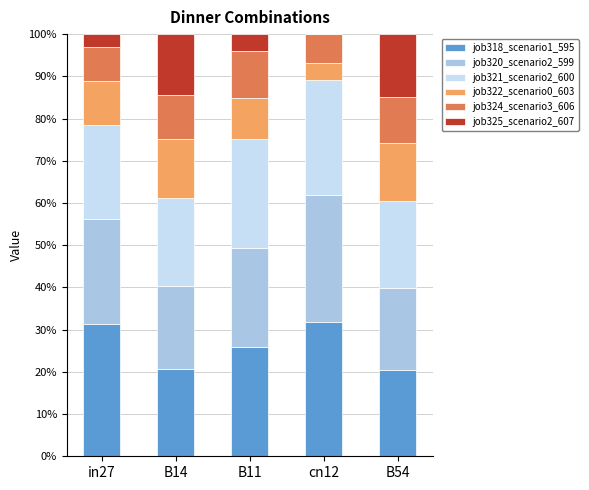

The job318_scenario1_595 series shows 17.4 at B11. True or false?

False